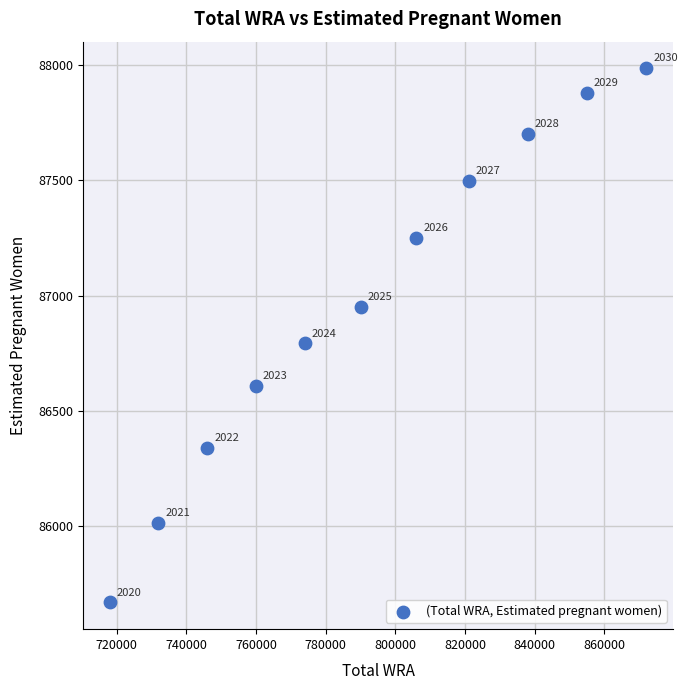

What Y value in the scatter plot is closest to 86826?

86791.6